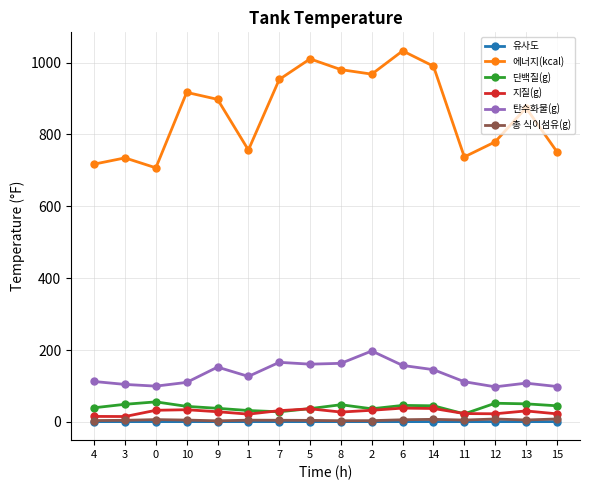

What is the greatest value displayed?

1032.5